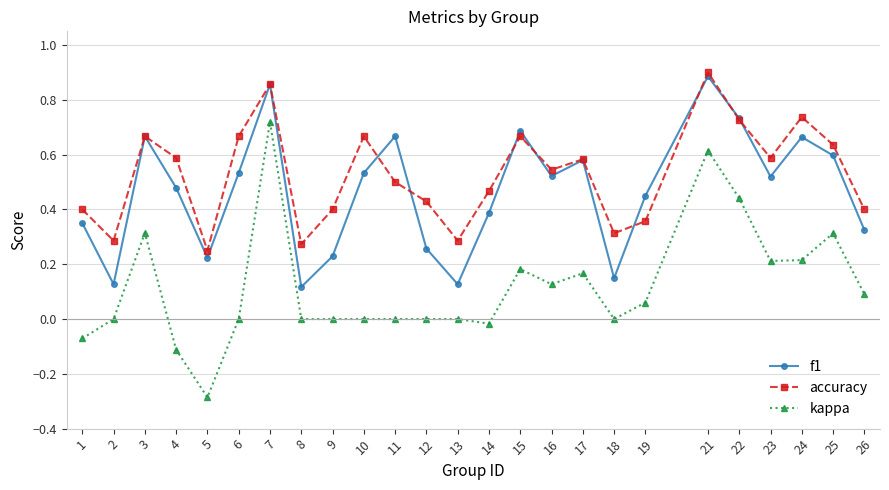

Which category has the lowest value across all series?

5